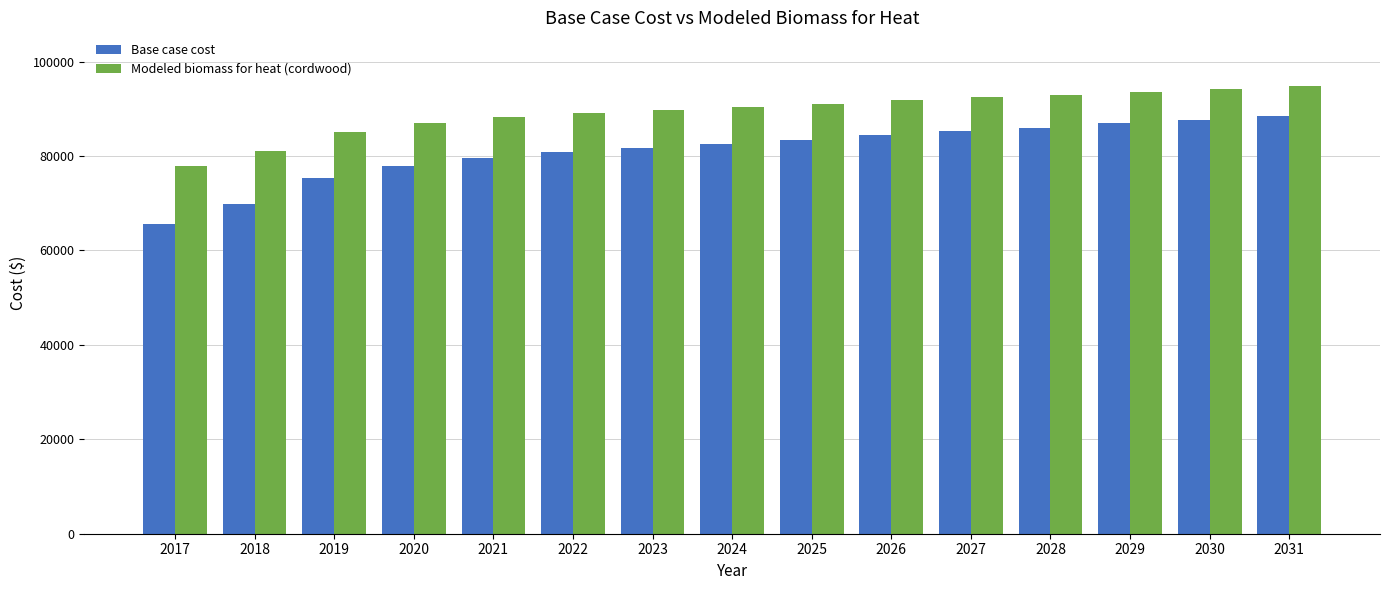

At which label does Modeled biomass for heat (cordwood) first exceed 90379?

2024